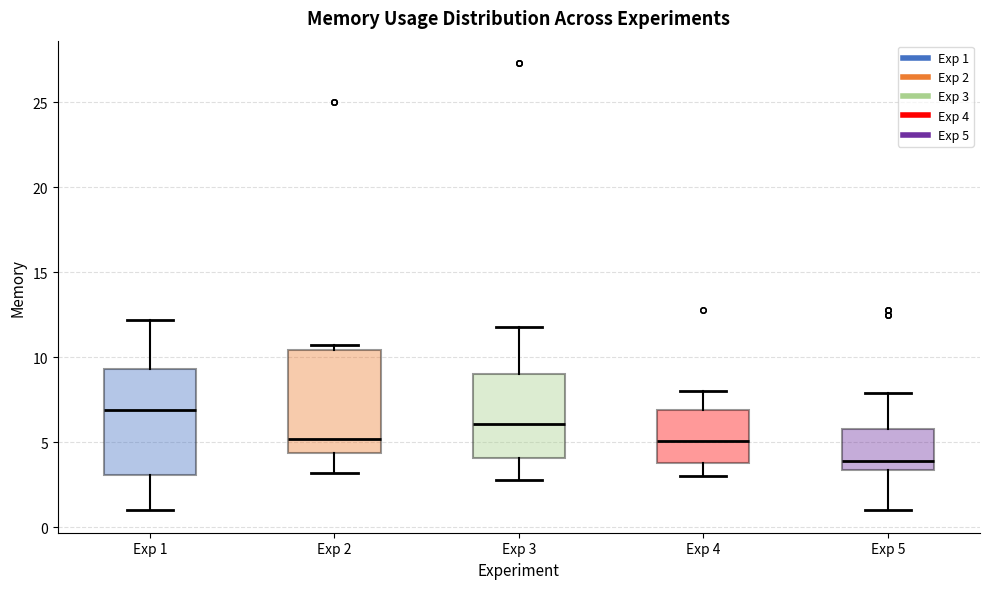

Which box's median line is the lowest?

Exp 5